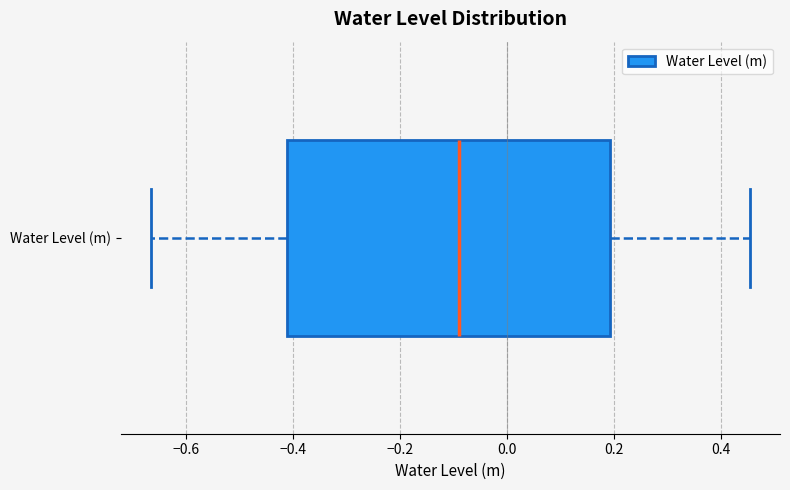

Read this box plot against the x-axis: the position of the median line, the range covered by the box, and the ends of both whiskers. The values are not printed on the chart, so give them approximately, as read against the axis.

median -0.08, box -0.42 to 0.20, whiskers -0.66 to 0.46